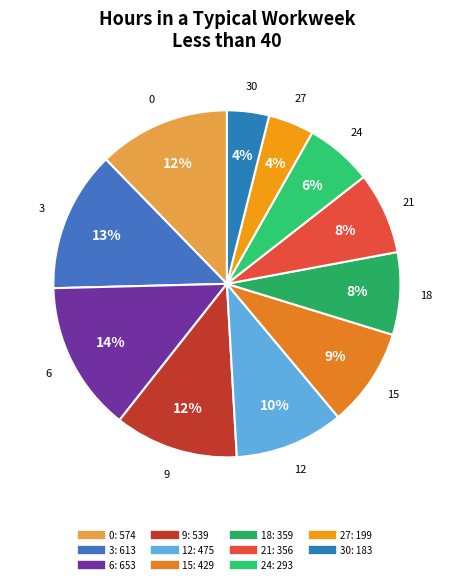

Does any single category account for the majority?

No